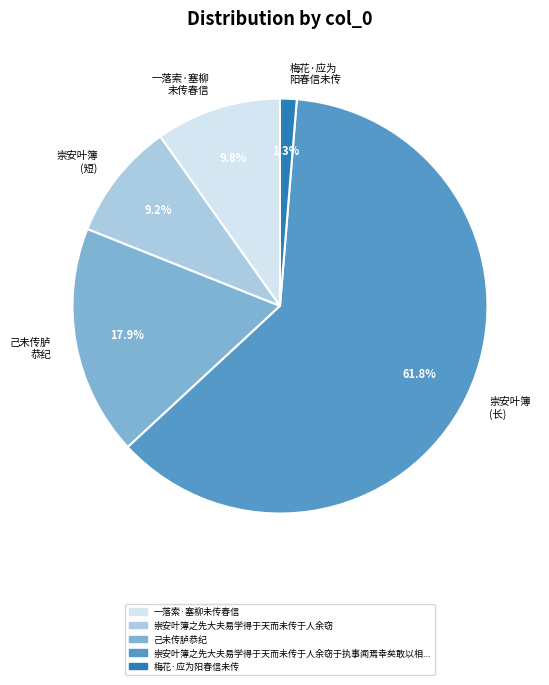

Is there a majority slice in this chart?

Yes